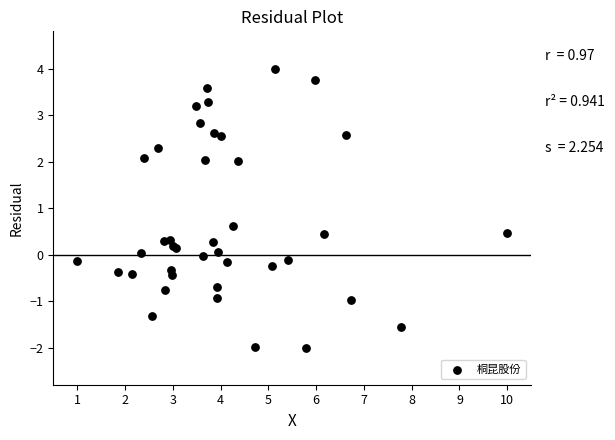

What Y value in the scatter plot is closest to 1?

0.6